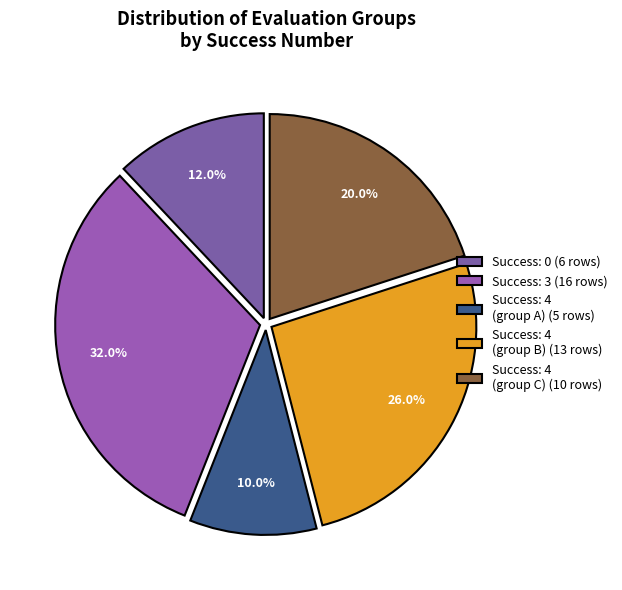

Which category has the biggest portion of the pie?

Success: 3 (16 rows)